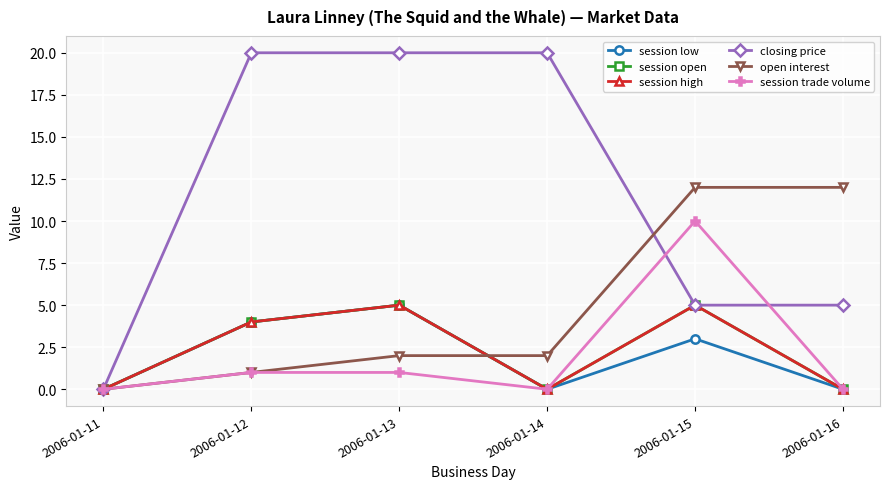

List the series in order of their peak value, lowest first.

session low, session open, session high, session trade volume, open interest, closing price